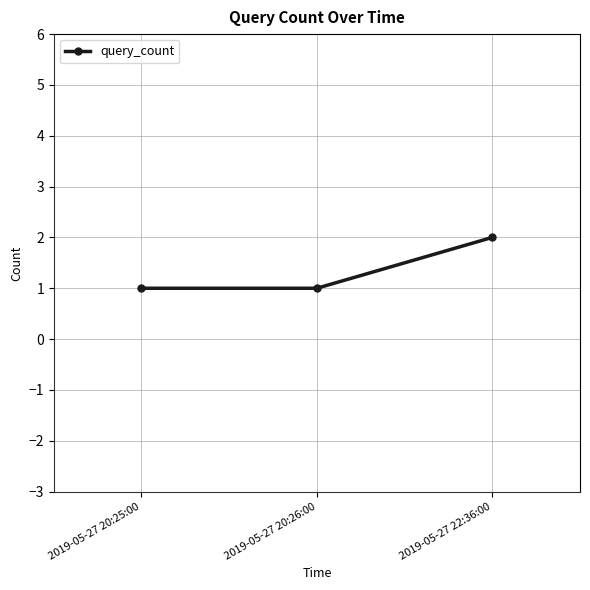

At which category does the chart reach its peak across all series?

2019-05-27 22:36:00